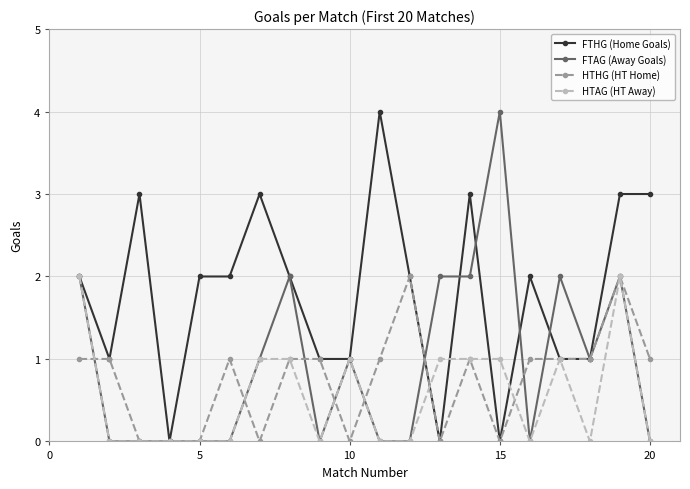

True or false: HTAG (HT Away) has more than 2 points higher than both neighbors.

True